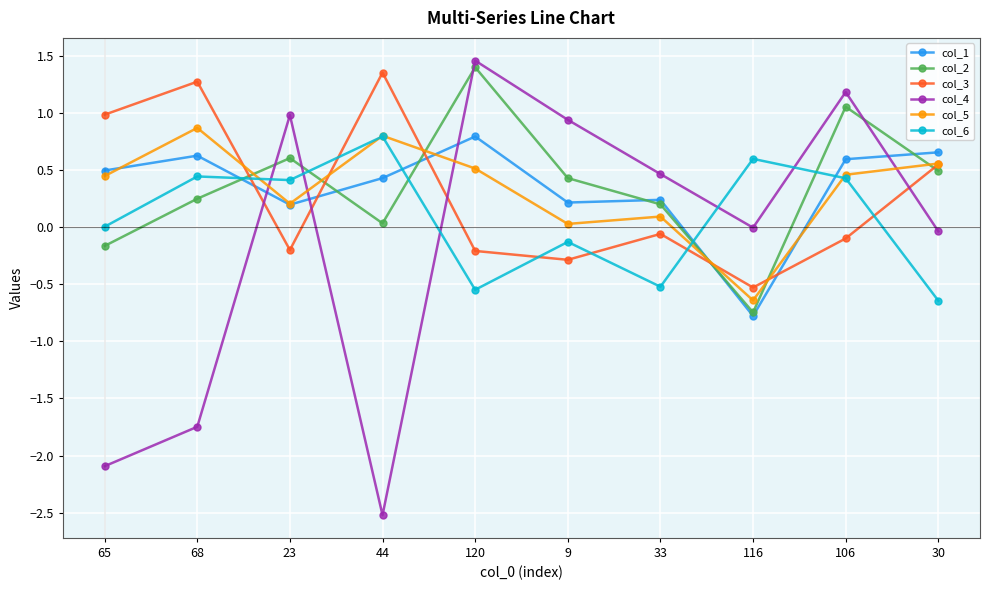

At which label does col_3 reach its minimum?

116